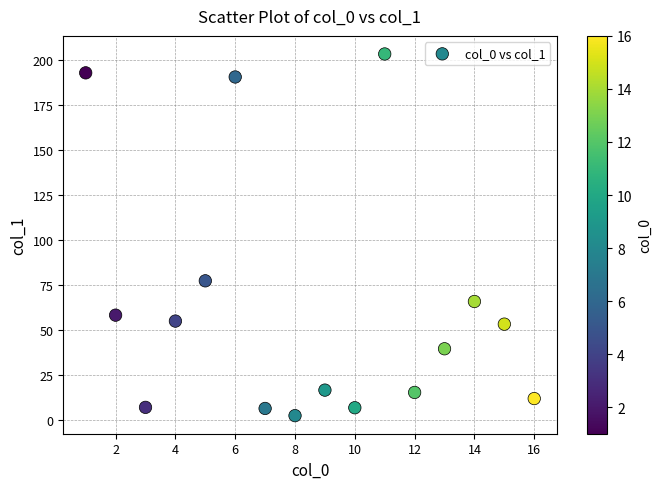

What Y value in the scatter plot is closest to 102?

77.2